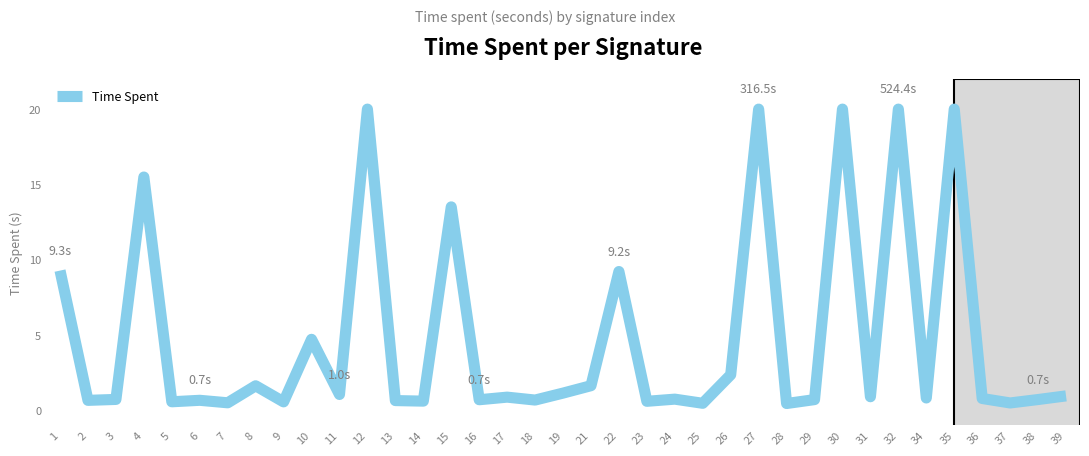

The chart shows a value of 0.6 at 5. True or false?

True